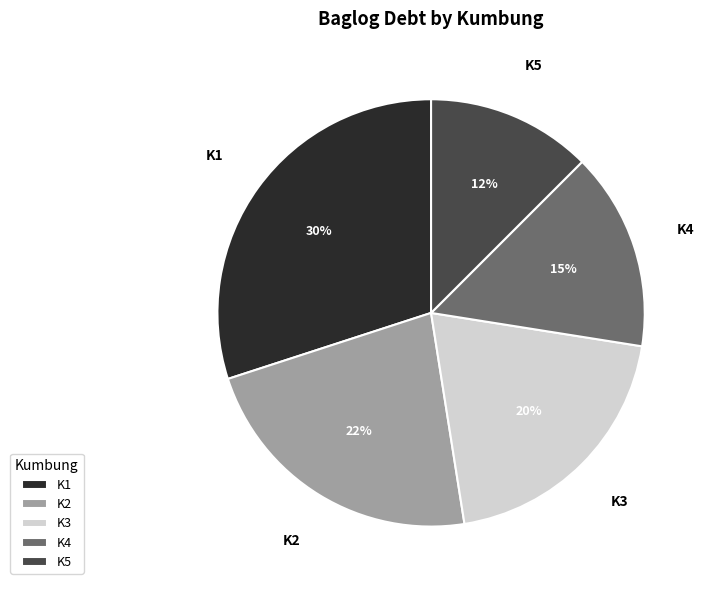

Is the sum of K2 and K3 greater than half?

No